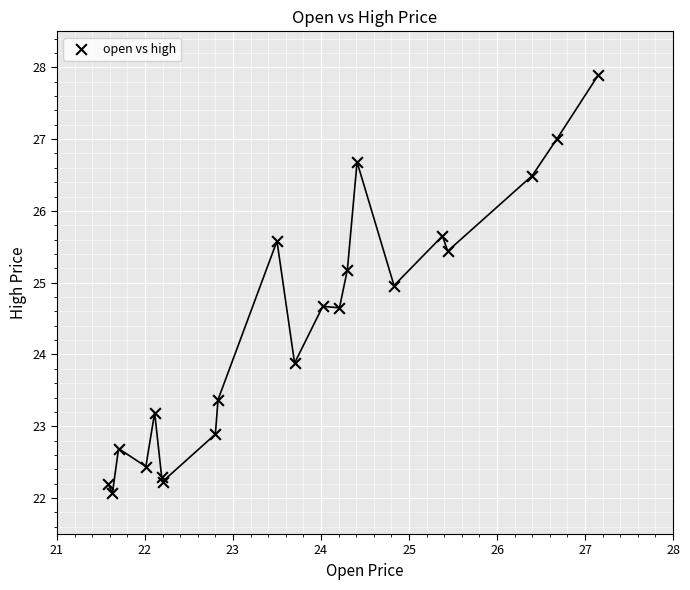

What Y value in the scatter plot is closest to 24?

23.9